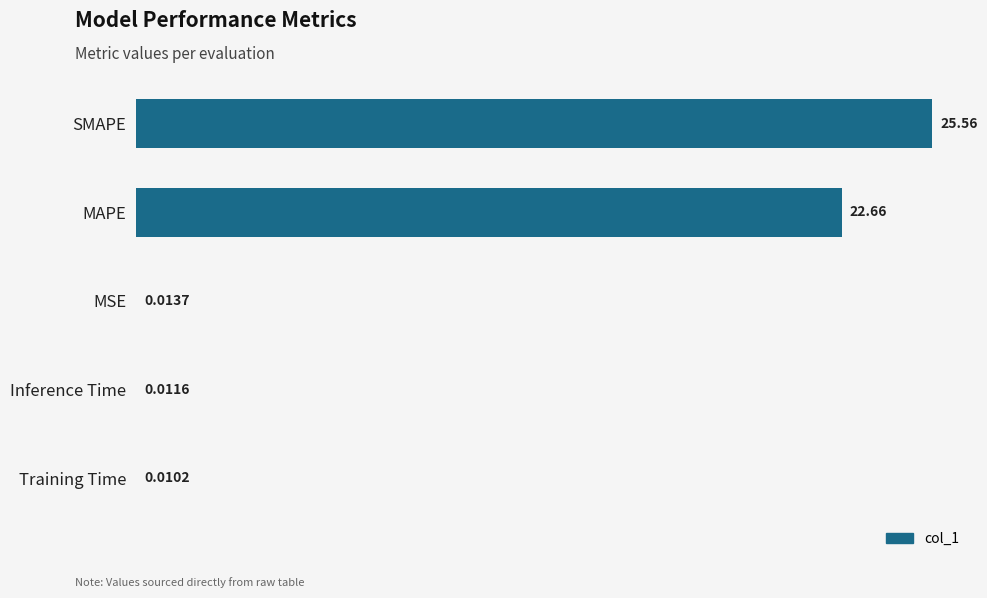

Where is the data nearest to the value 12?

MAPE